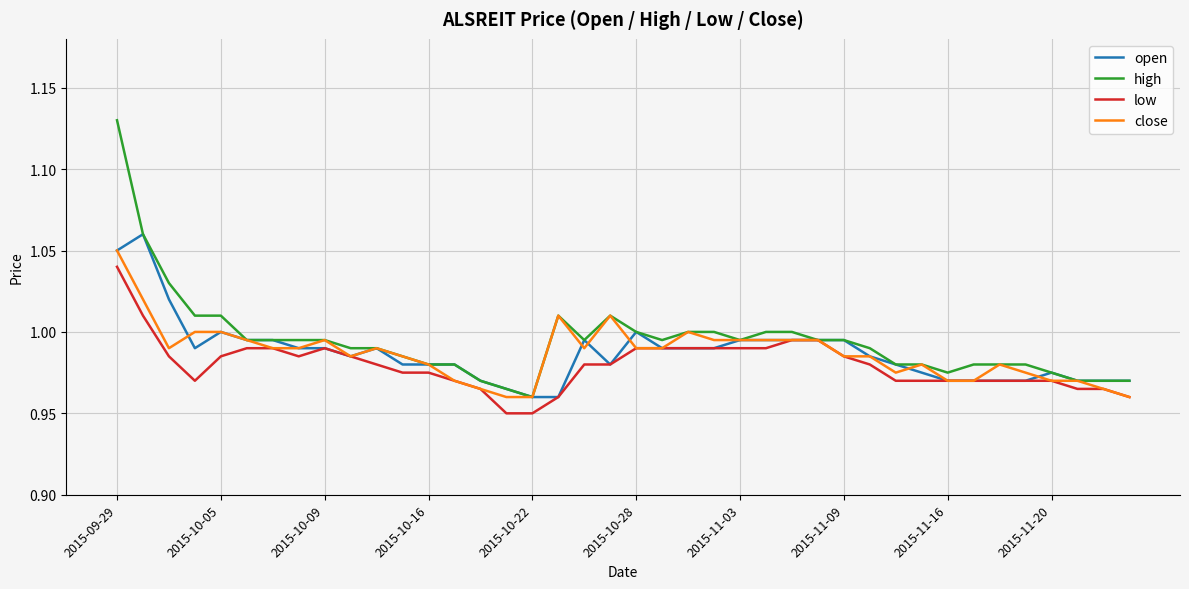

Which series has the largest range (max minus min)?

high